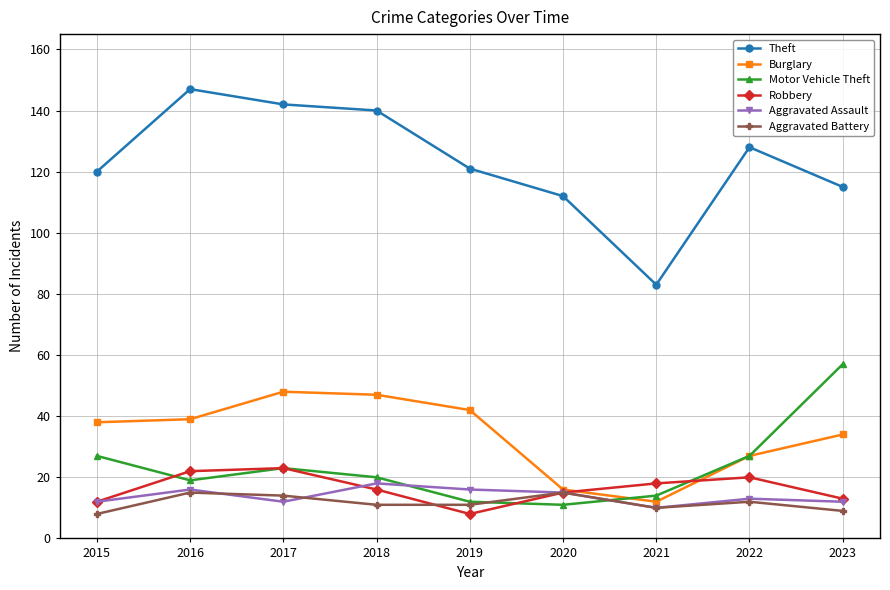

Reading left to right, extract all data points from this chart.

Theft: 120	147	142	140	121	112	83	128	115
Burglary: 38	39	48	47	42	16	12	27	34
Motor Vehicle Theft: 27	19	23	20	12	11	14	27	57
Robbery: 12	22	23	16	8	15	18	20	13
Aggravated Assault: 12	16	12	18	16	15	10	13	12
Aggravated Battery: 8	15	14	11	11	15	10	12	9